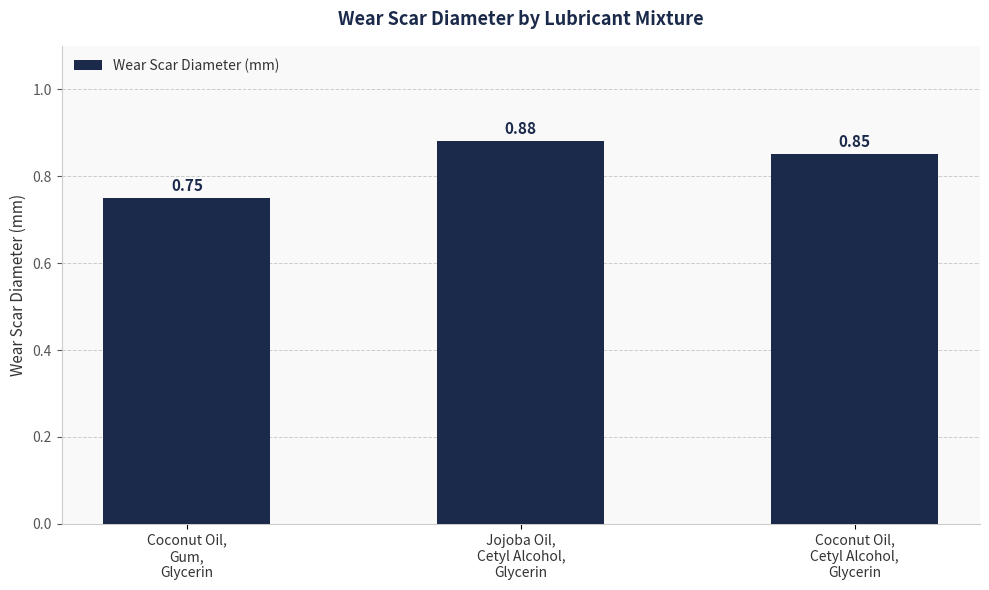

What is the sum of the values at Jojoba Oil,
Cetyl Alcohol,
Glycerin and Coconut Oil,
Gum,
Glycerin?

1.6